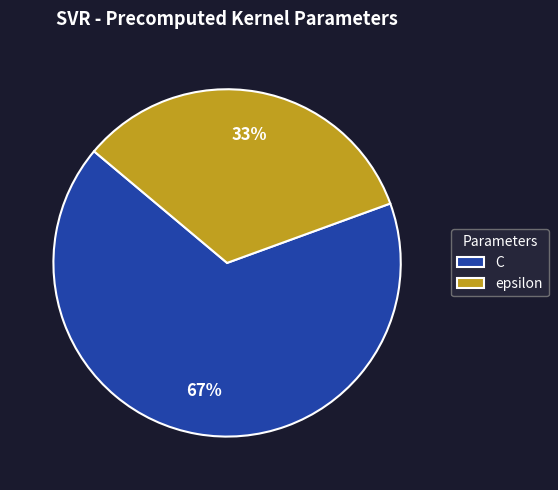

Does C account for over 50% of the chart?

Yes